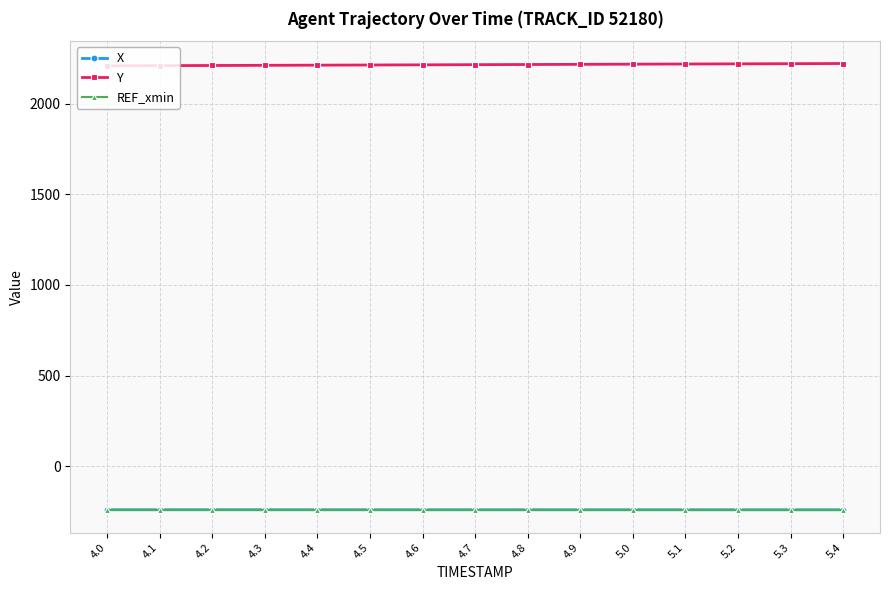

True or false: REF_xmin and Y cross at least once.

False